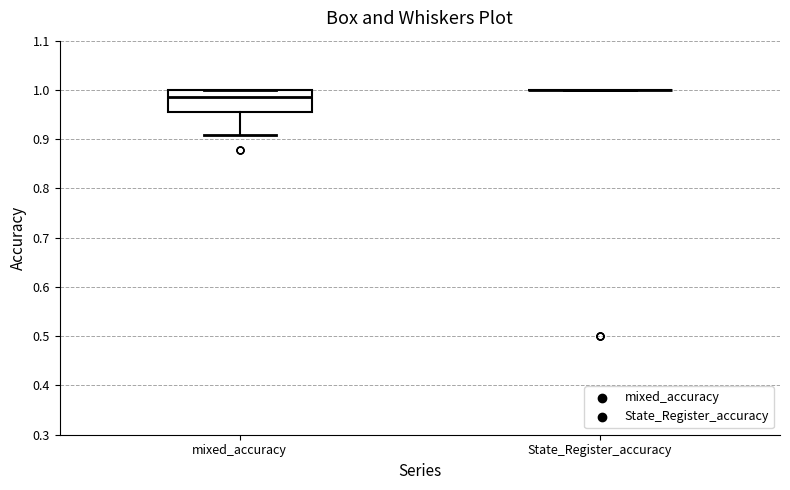

Reading left to right, transcribe this box plot: for each box, give where its median line is, the range the box spans, and where its two whiskers end, as read against the y-axis. The values are not printed on the chart, so give them approximately, as read against the axis.

mixed_accuracy: median 0.98, box 0.95 to 1.00, whiskers 0.91 to 1.00
State_Register_accuracy: box collapsed to a line at 1.00, whiskers 1.00 to 1.00